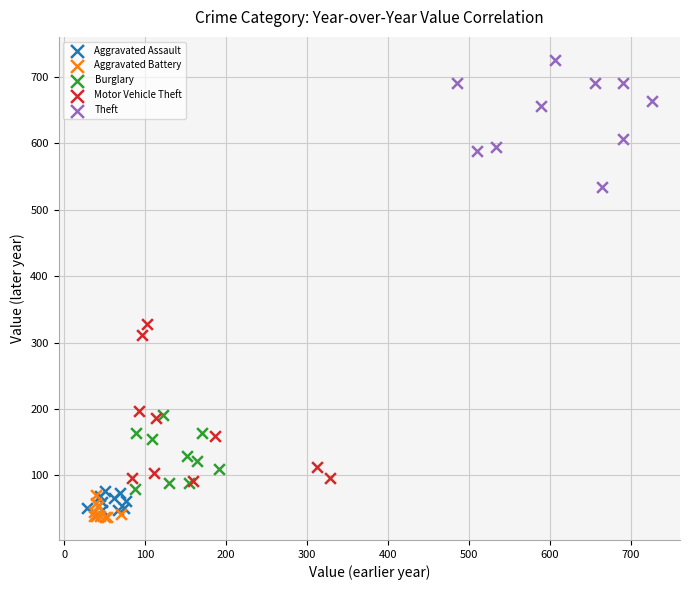

Which series reaches the minimum Y coordinate?

Aggravated Battery